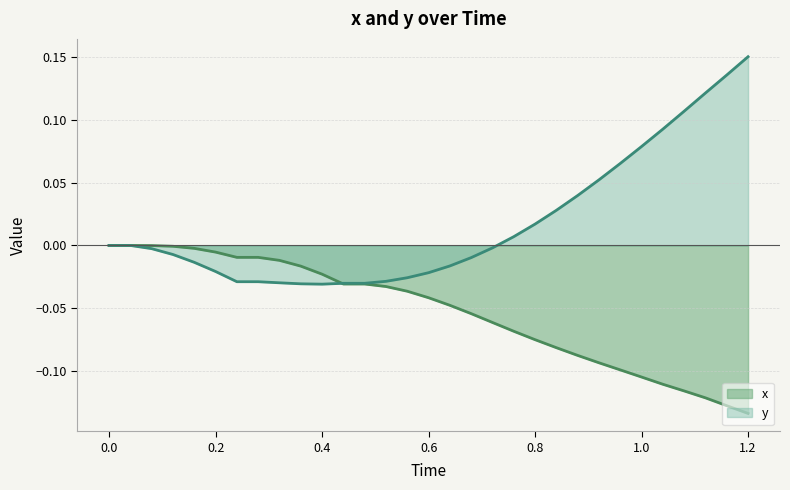

How many data points in y are less than 0?

17